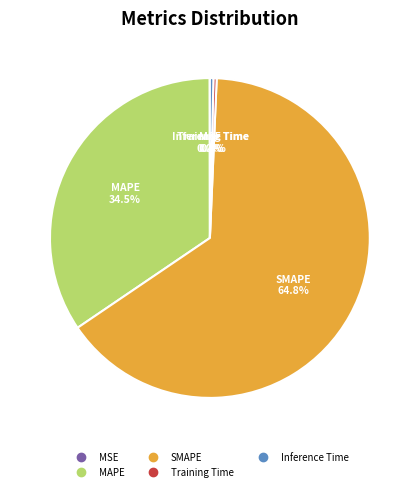

Is it true that Inference Time is 0% of the pie?

True